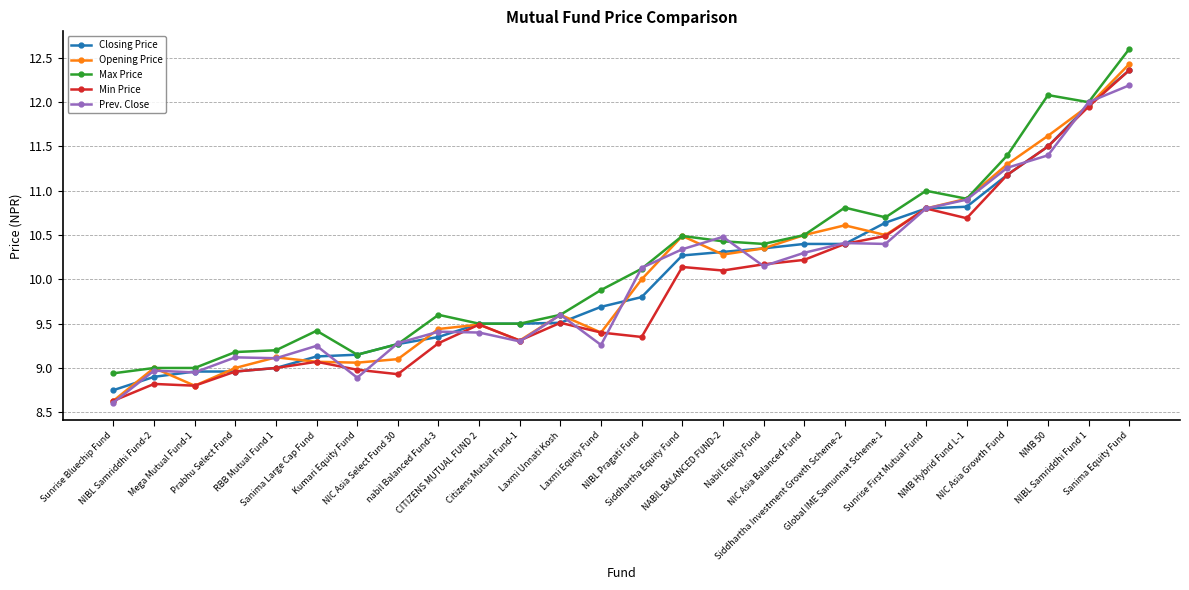

What is the smallest value displayed?

8.6